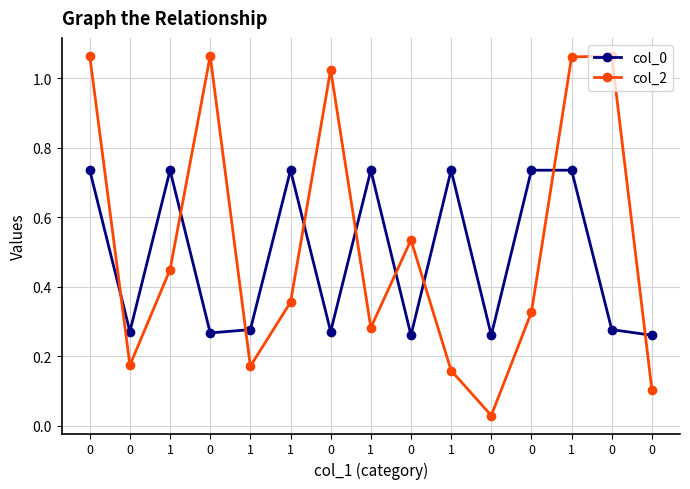

Which series has the widest spread of values?

col_2